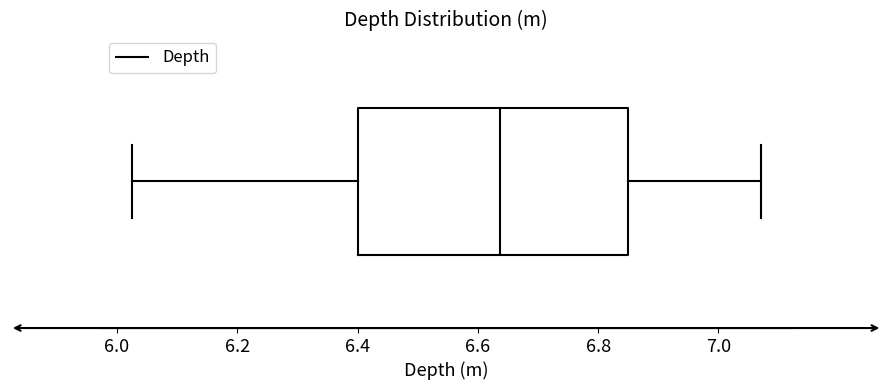

Transcribe this box plot: give where the median line is, the range the box spans, and where the two whiskers end, as read against the x-axis. The values are not printed on the chart, so give them approximately, as read against the axis.

median 6.64, box 6.40 to 6.86, whiskers 6.02 to 7.08